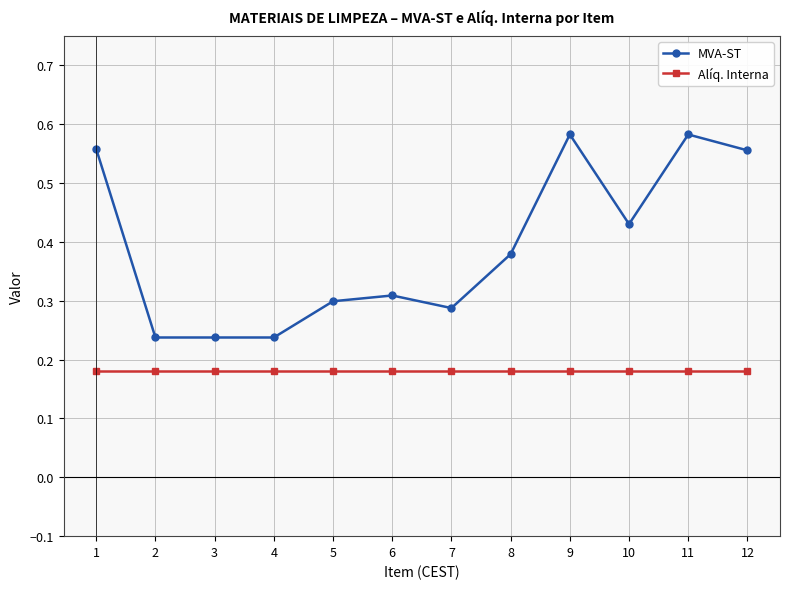

Count the MVA-ST values in the range 0 to 1.

12